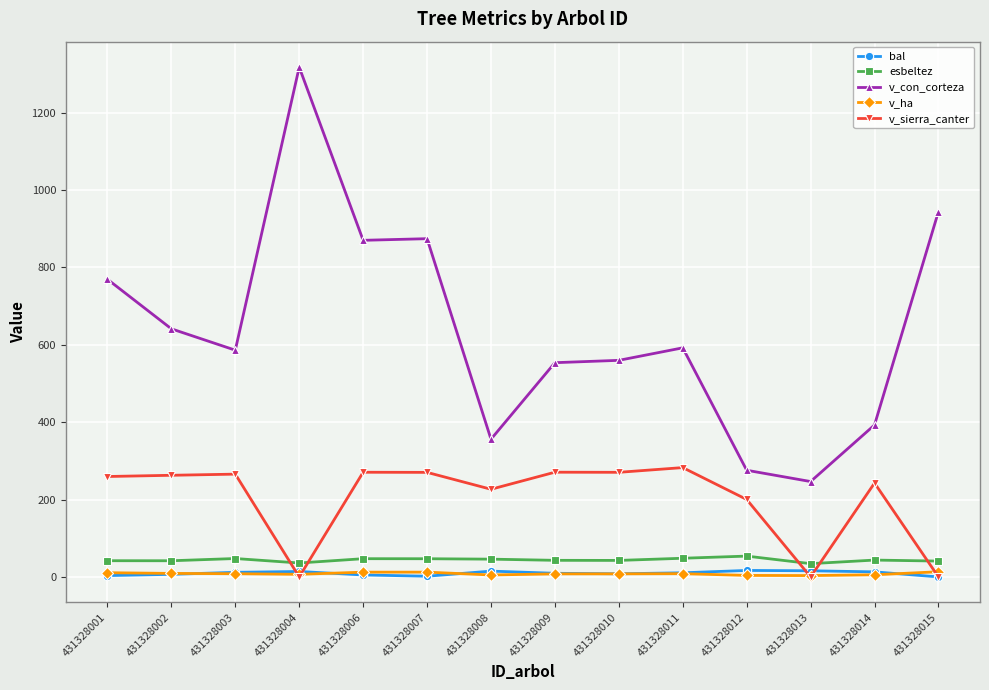

At how many categories does at least one series exceed 1070?

1